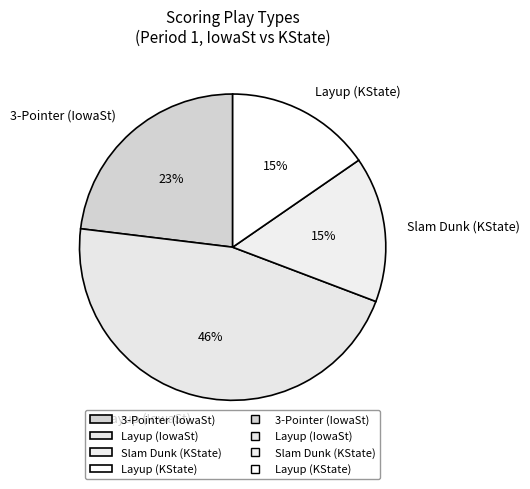

How many slices are in this pie chart?

4